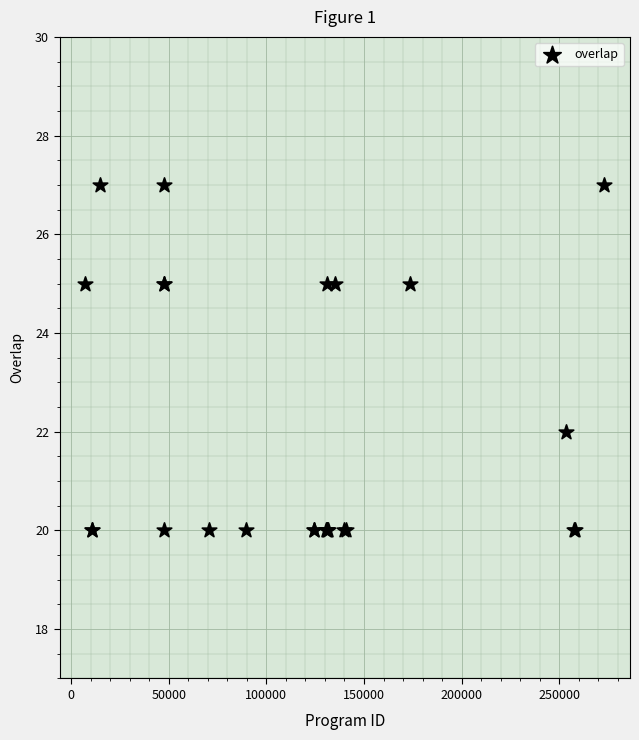

What Y value in the scatter plot is closest to 23?

22